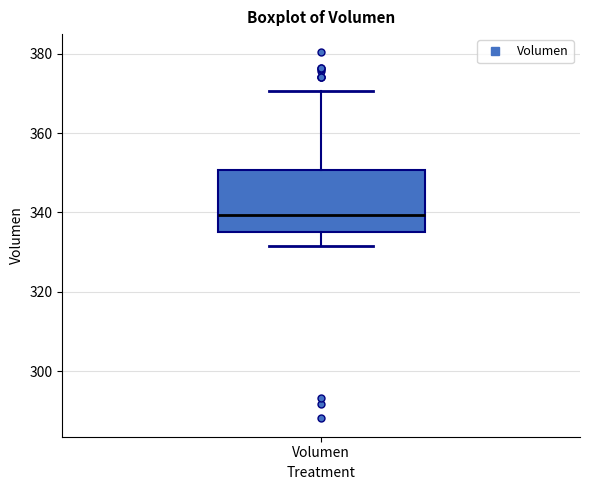

Read this box plot against the y-axis: the position of the median line, the range covered by the box, and the ends of both whiskers. The values are not printed on the chart, so give them approximately, as read against the axis.

median 340, box 336 to 350, whiskers 332 to 370